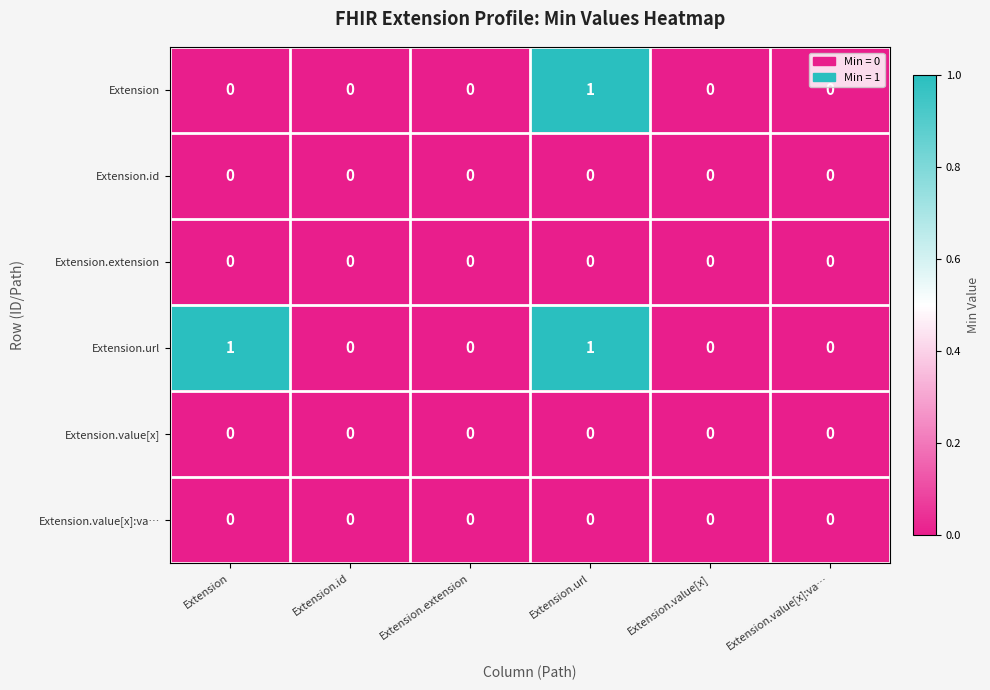

Which series has the largest total across all categories?

Extension.url